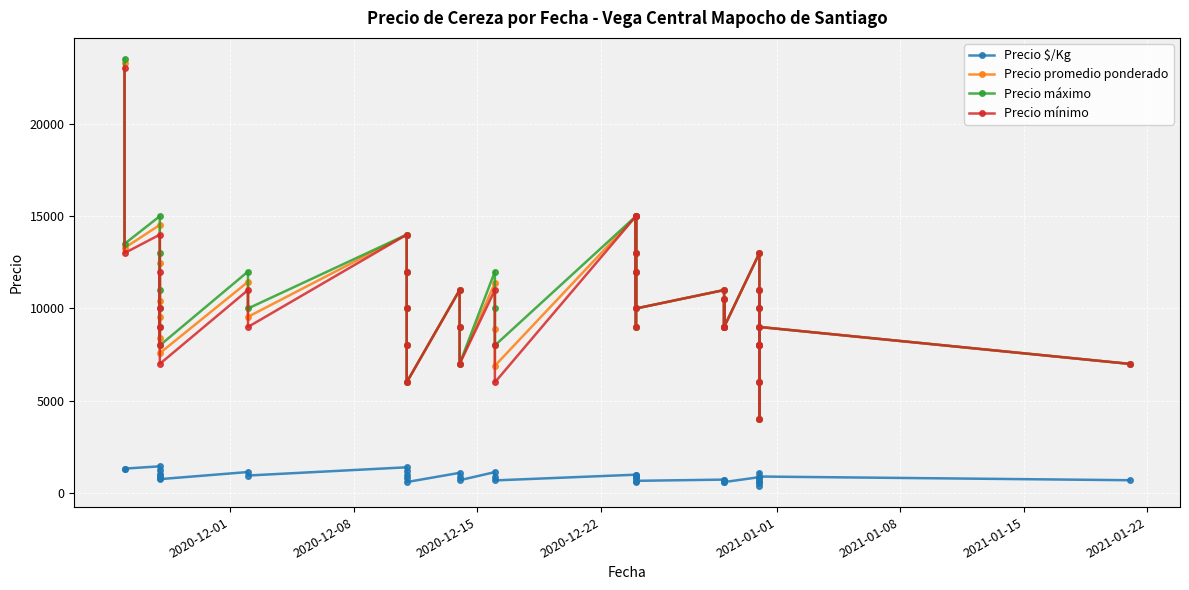

True or false: Precio $/Kg has more than 2 points higher than both neighbors.

True